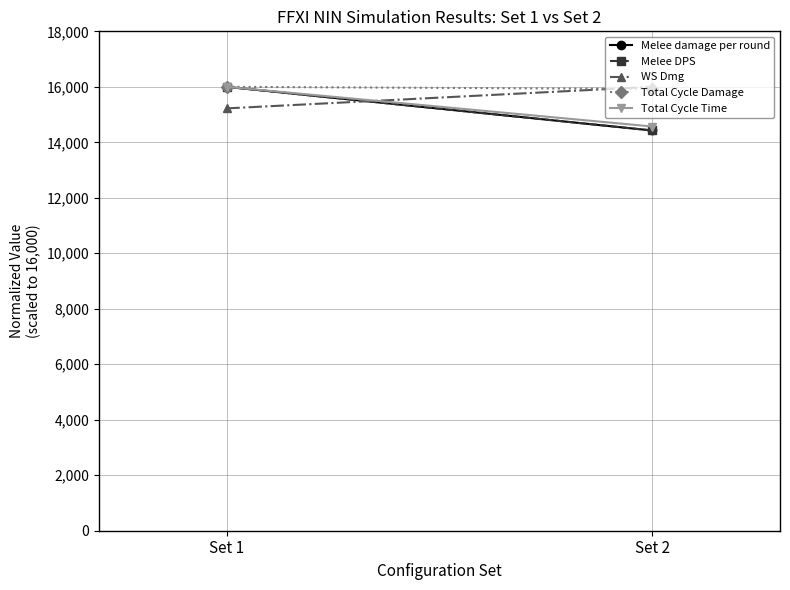

Which label corresponds to the smallest value in the chart?

Set 2